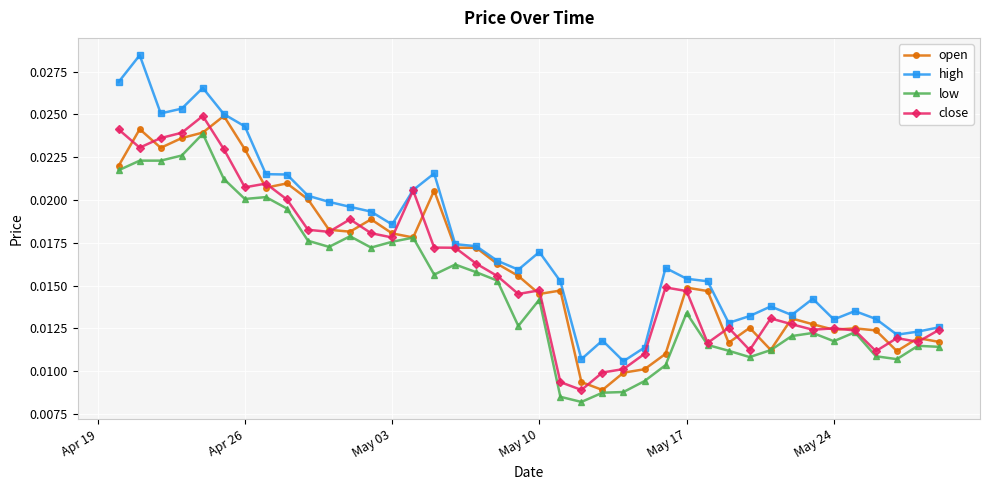

Count the low values in the range 0 to 1.

40